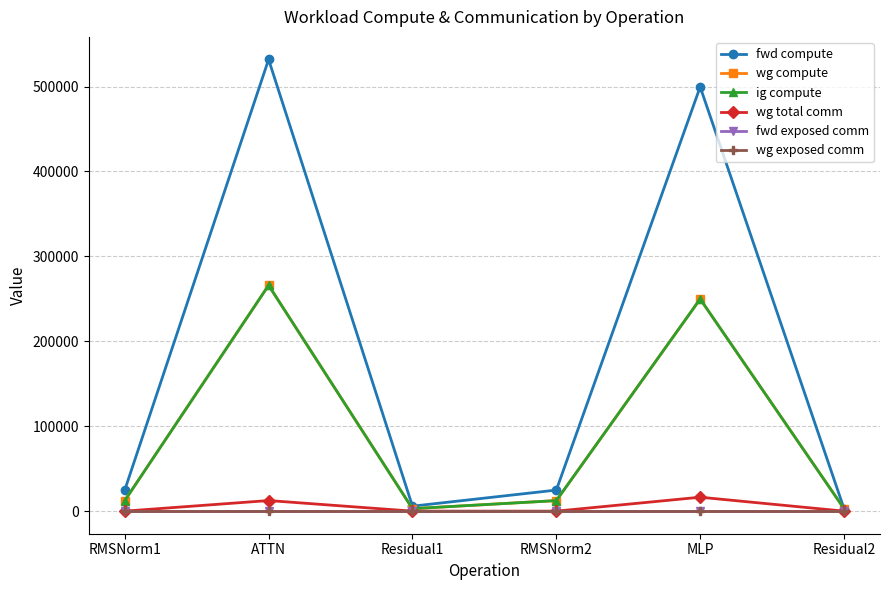

True or false: ig compute and wg compute cross at least once.

False